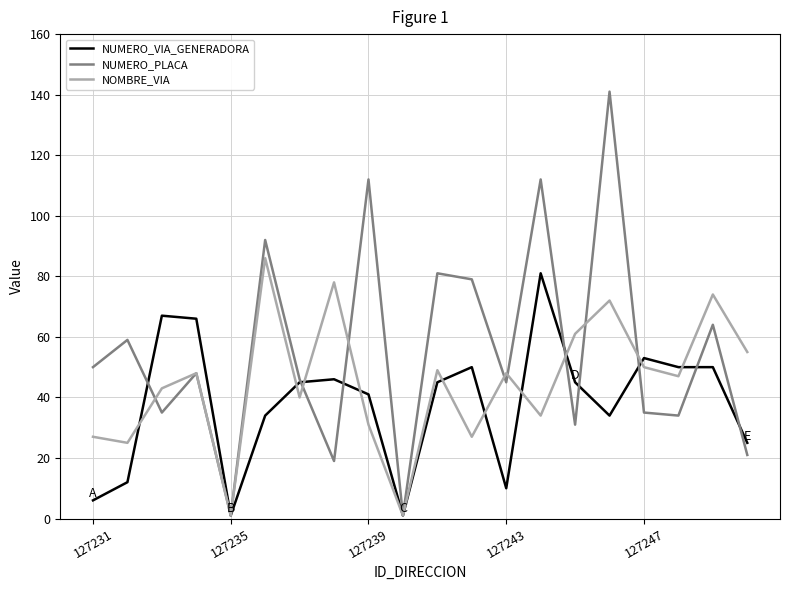

How many interior local valleys does the NOMBRE_VIA series have?

7